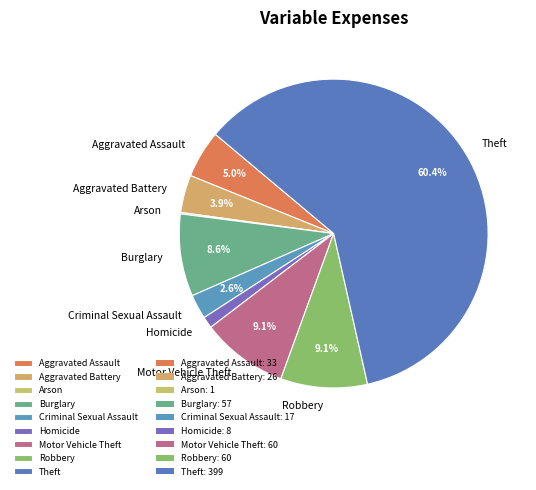

To the nearest percent, what portion does Robbery represent?

9%